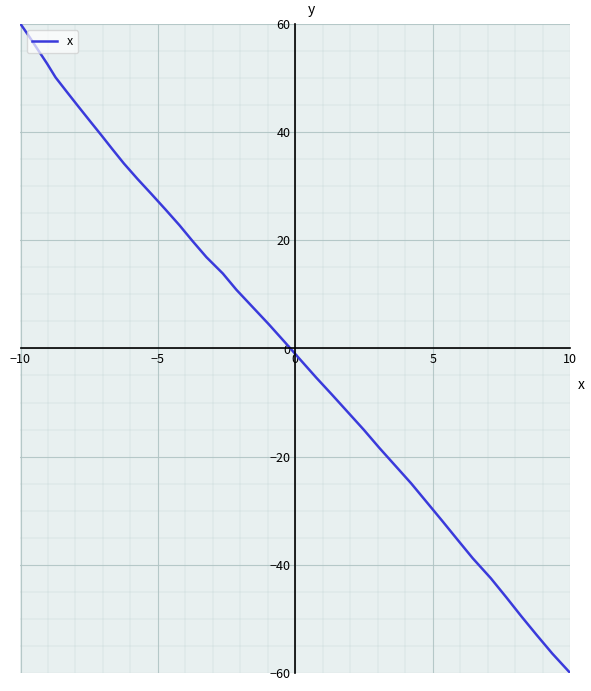

What is the smallest value displayed?

-60.0